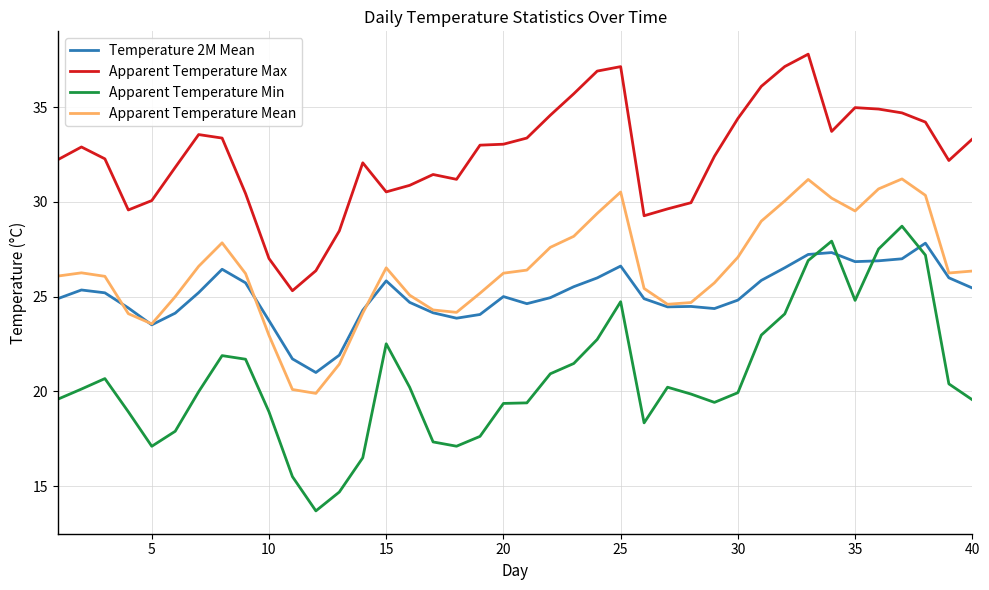

Which series has the largest range (max minus min)?

Apparent Temperature Min